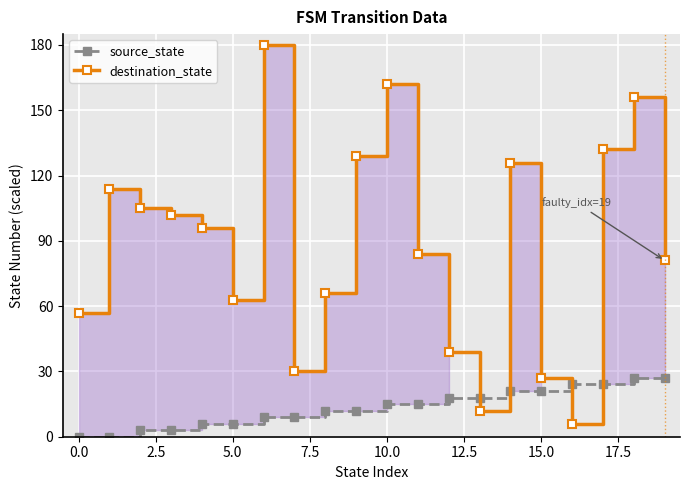

What is the minimum value for destination_state?

6